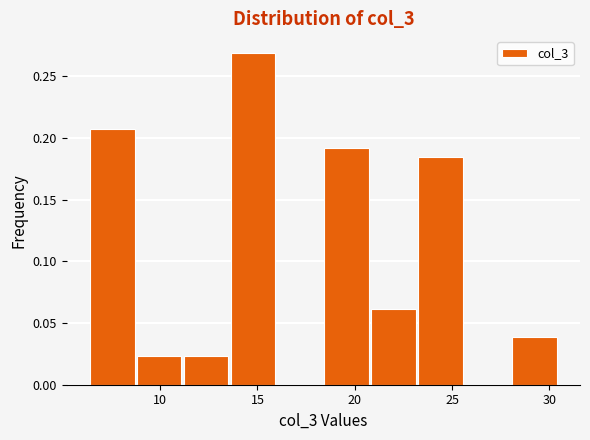

Over which range of the x-axis is the bar tallest?

13.5 to 16.0